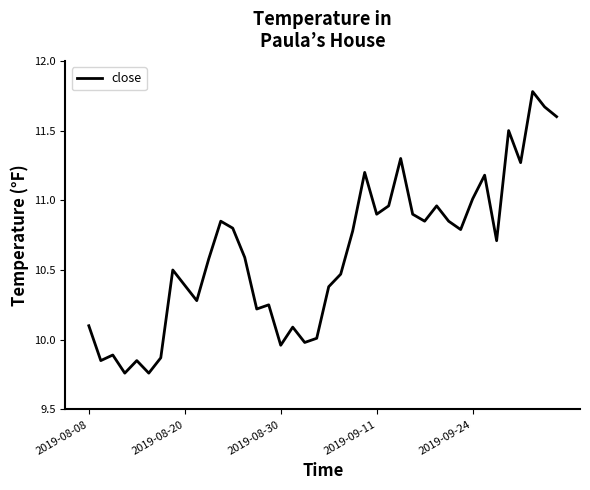

What is the maximum value shown in the chart?

11.8